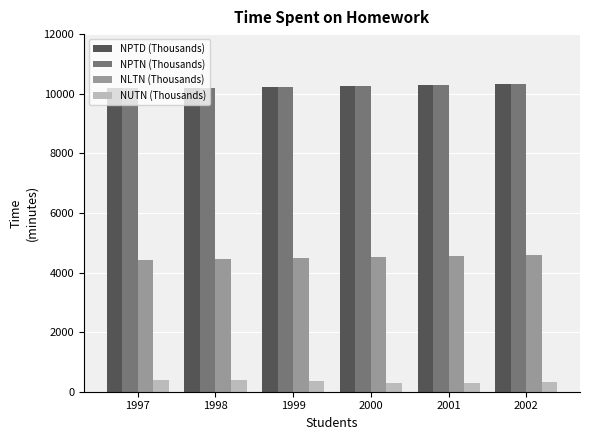

What is the highest value of the NUTN (Thousands) series?

399.7